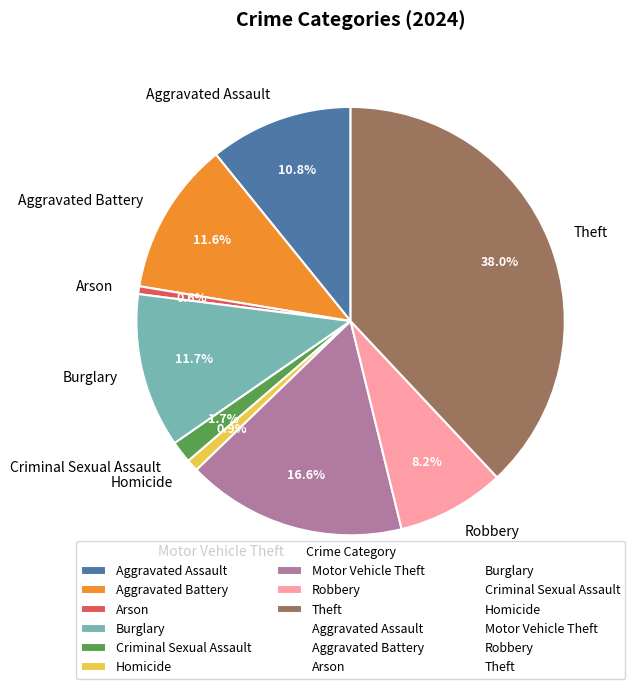

Is it true that Arson is 11% of the pie?

False